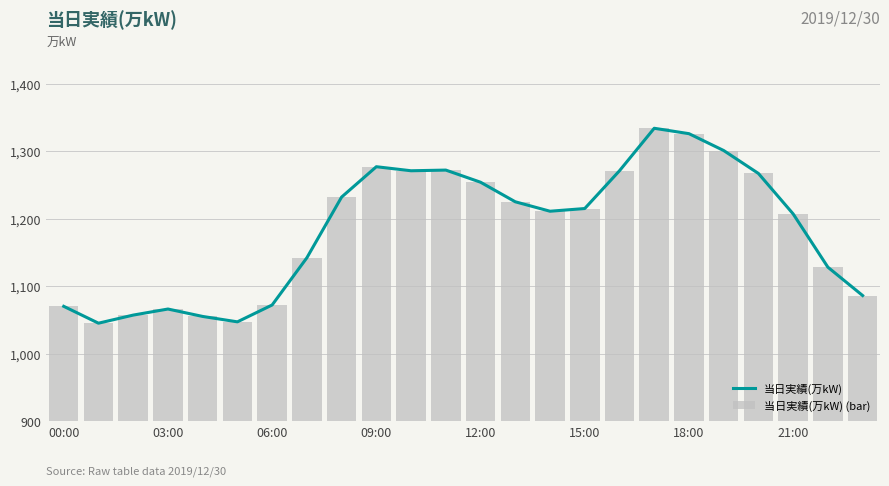

What are all the series names shown in the legend?

当日実績(万kW), 当日実績(万kW) (bar)